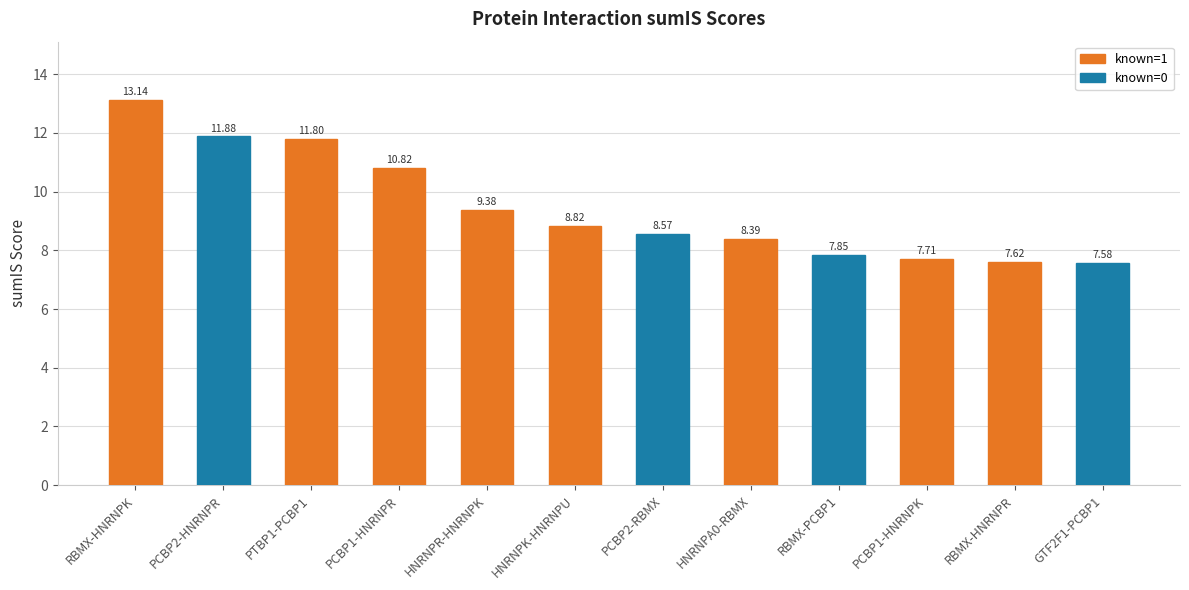

What is the label of the 2nd bar from the right?

RBMX-HNRNPR